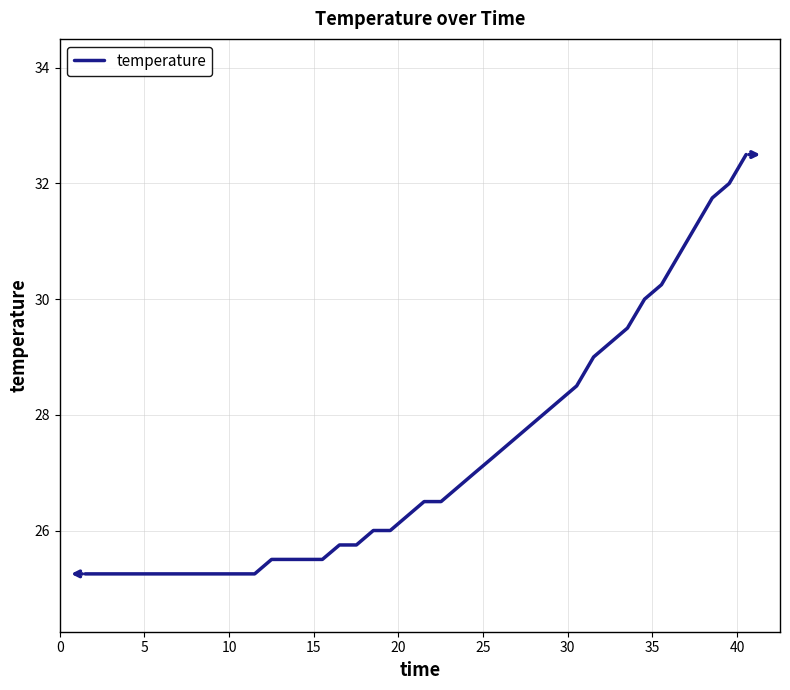

Reading left to right, list all the values displayed in this chart.

25.2	25.2	25.2	25.2	25.2	25.2	25.2	25.2	25.2	25.2	25.2	25.5	25.5	25.5	25.5	25.8	25.8	26.0	26.0	26.2	26.5	26.5	26.8	27.0	27.2	27.5	27.8	28.0	28.2	28.5	29.0	29.2	29.5	30.0	30.2	30.8	31.2	31.8	32.0	32.5